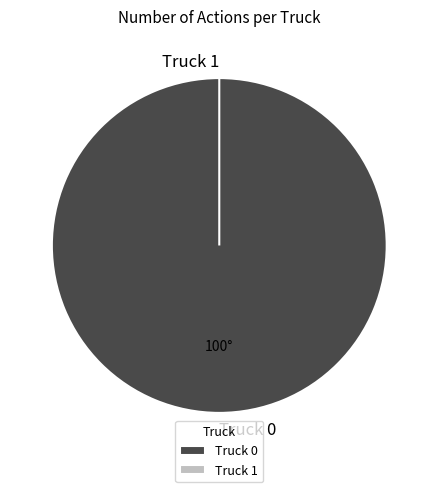

Which category accounts for the majority?

Truck 0